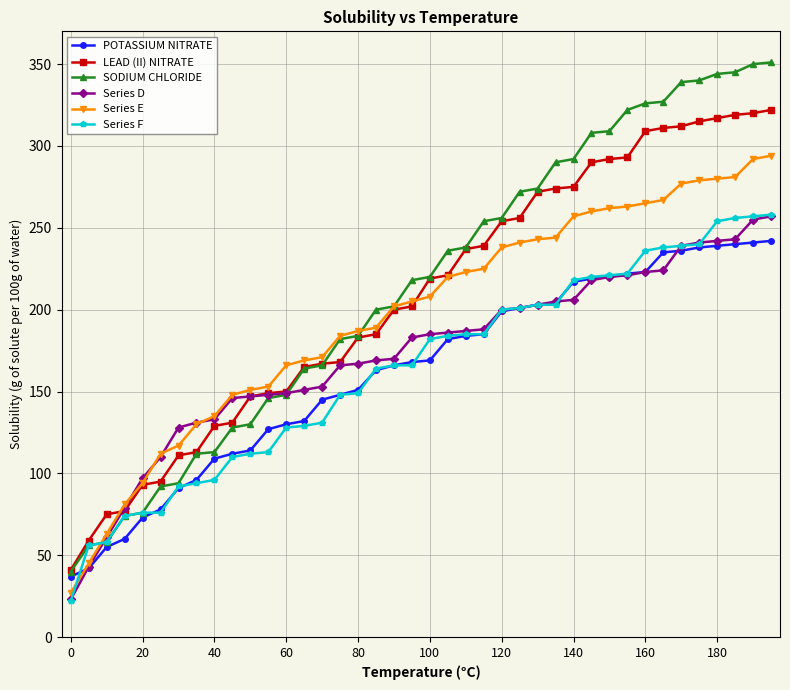

What is the value of the Series E point at the 8th from the left?

130